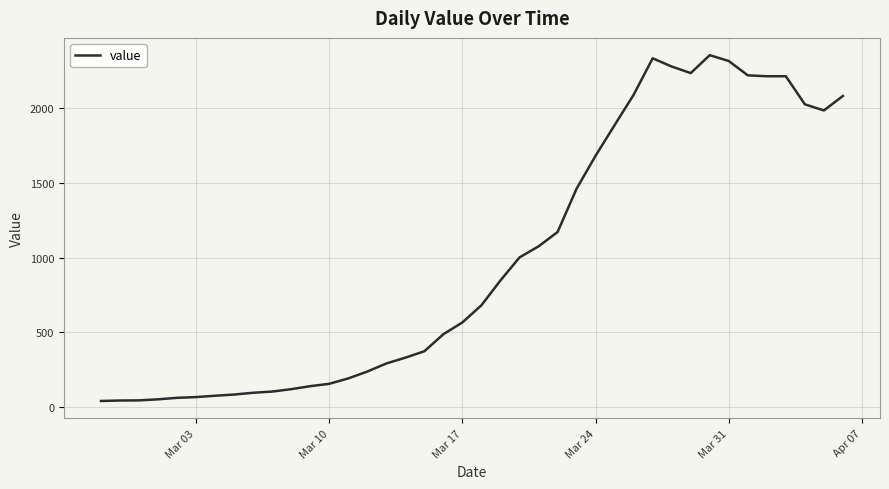

What is the greatest value displayed?

2356